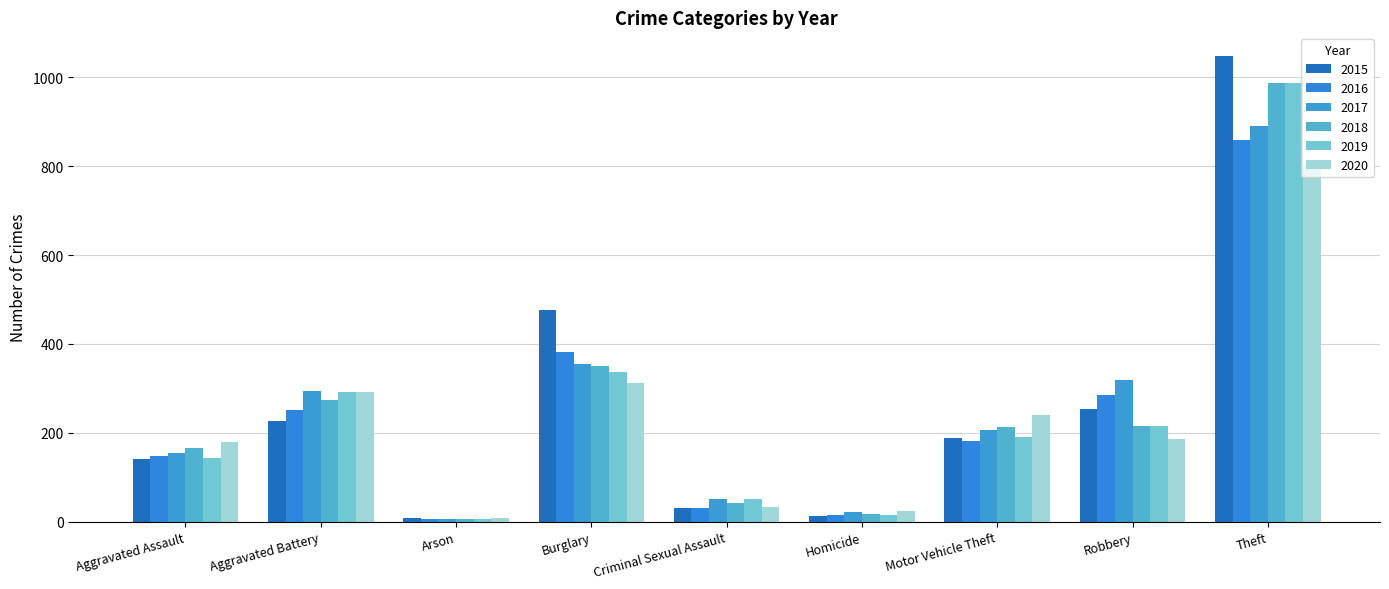

At which label is 2017 closest to 448?

Burglary